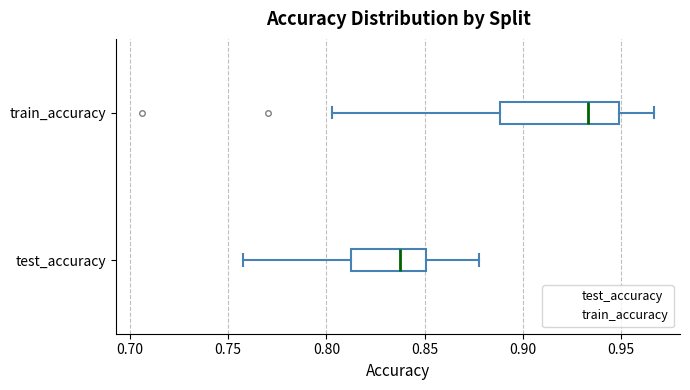

Reading bottom to top, read every box against the x-axis: the position of its median line, the range the box covers, and the ends of its whiskers. The values are not printed on the chart, so give them approximately, as read against the axis.

test_accuracy: median 0.835, box 0.815 to 0.850, whiskers 0.755 to 0.875
train_accuracy: median 0.935, box 0.890 to 0.950, whiskers 0.805 to 0.965